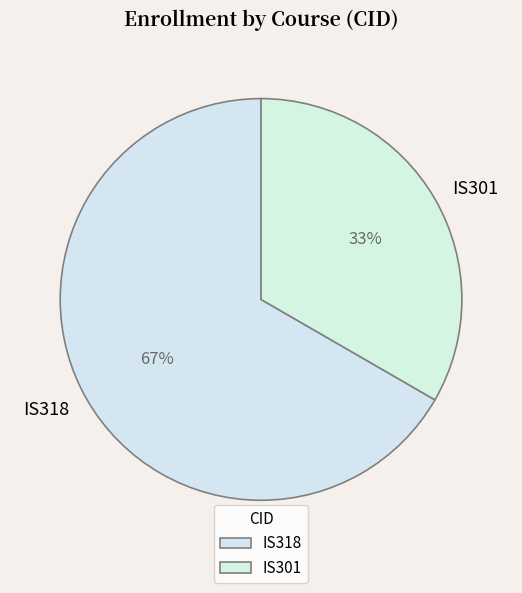

What is the largest slice in the pie chart?

IS318